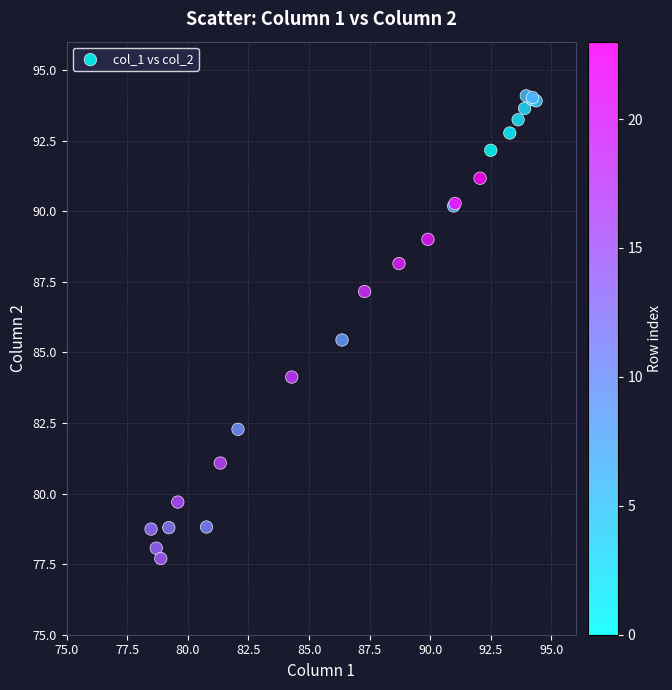

What Y value in the scatter plot is closest to 85?

85.4